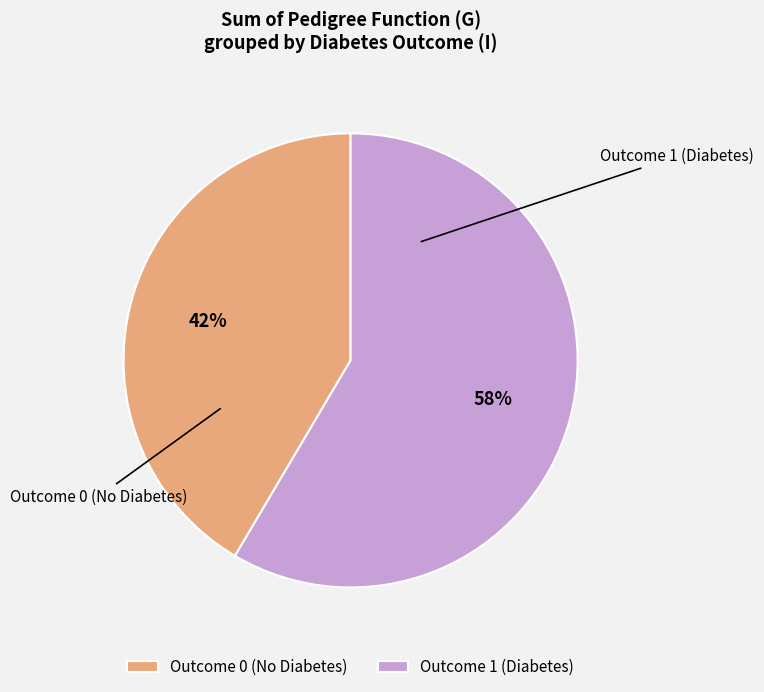

Combined, do Outcome 1 (Diabetes) and Outcome 0 (No Diabetes) account for over 50%?

Yes